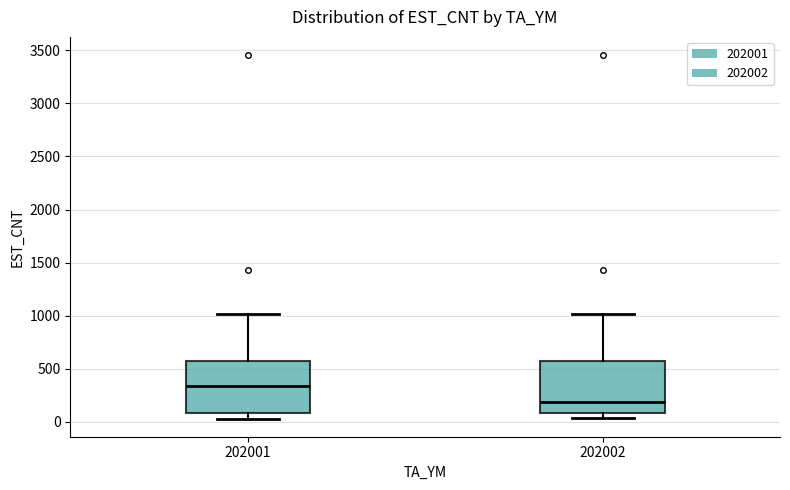

Reading left to right, read every box against the y-axis: the position of its median line, the range the box covers, and the ends of its whiskers. The values are not printed on the chart, so give them approximately, as read against the axis.

202001: median 350, box 100 to 600, whiskers 50 to 1000
202002: median 200, box 100 to 600, whiskers 50 to 1000